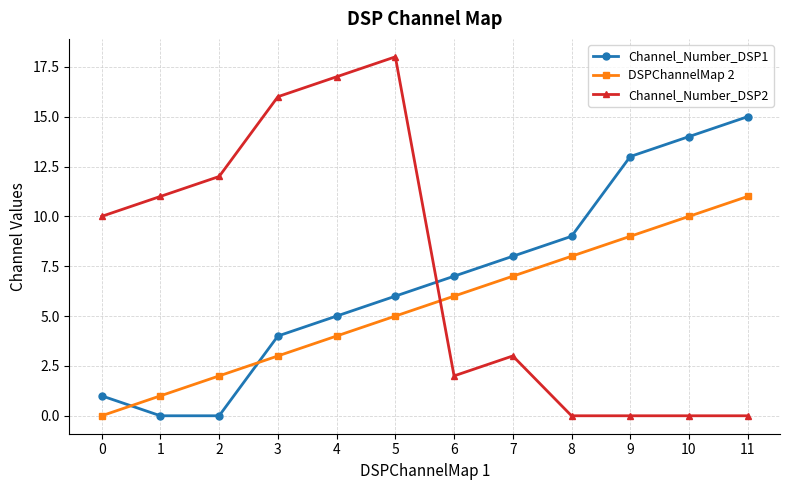

How many values in the DSPChannelMap 2 series are below 6?

6